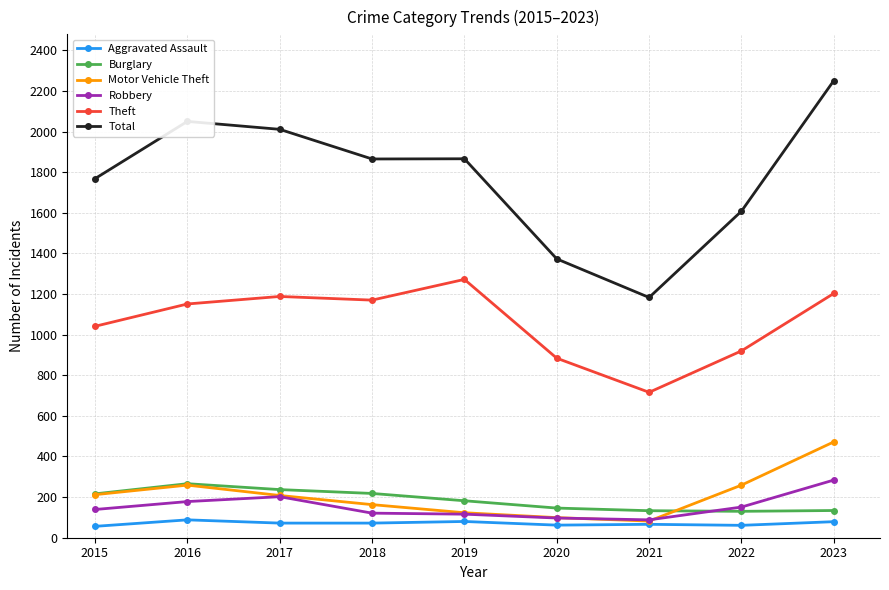

What is the lowest value of the Total series?

1183